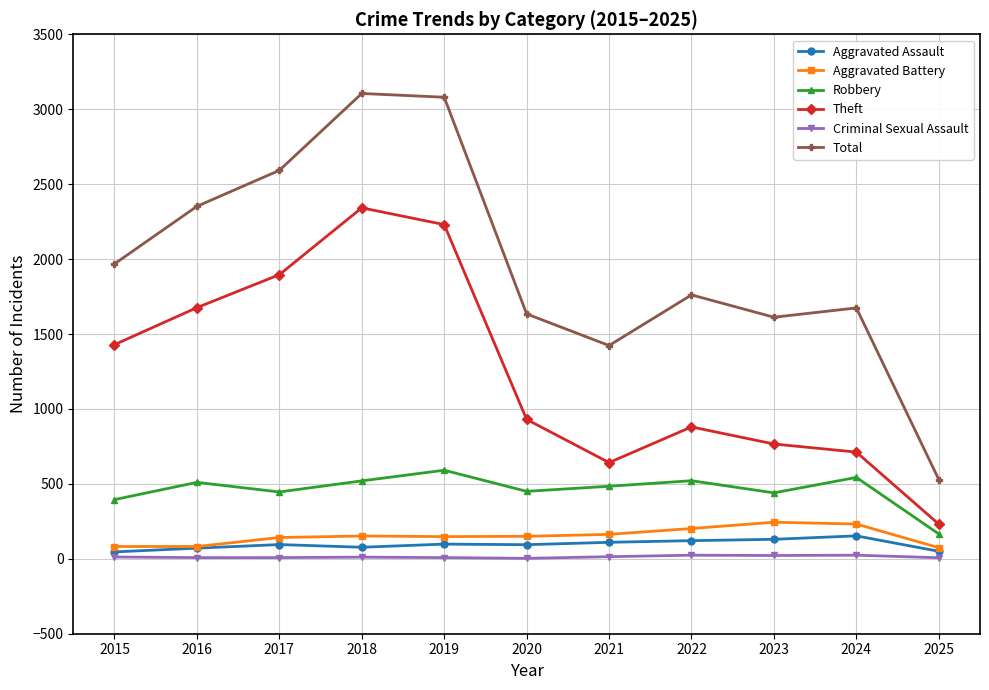

Where is the first local minimum for Theft?

2021